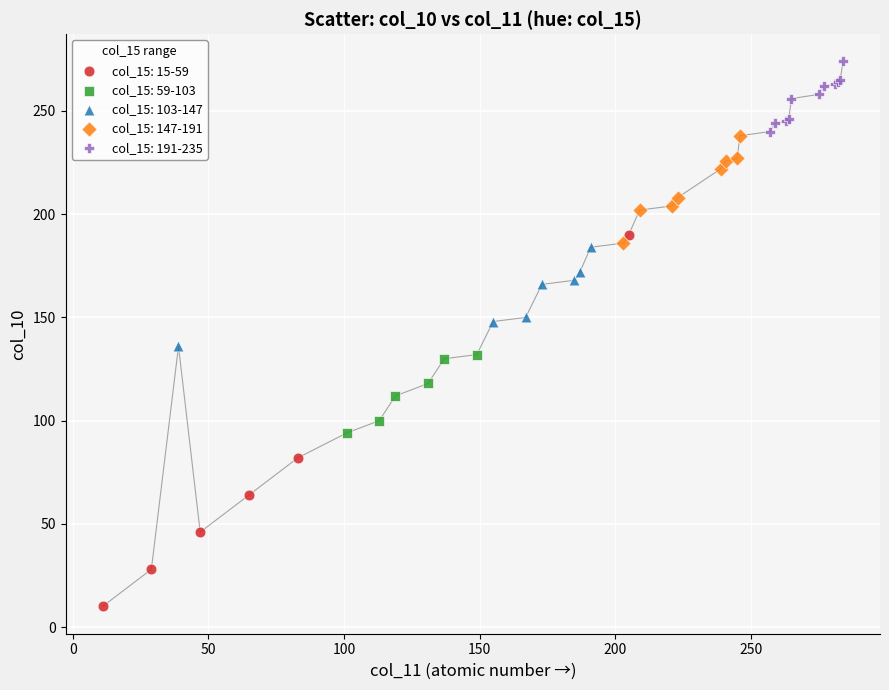

What are all the series names shown in the legend?

col_15: 15-59, col_15: 59-103, col_15: 103-147, col_15: 147-191, col_15: 191-235